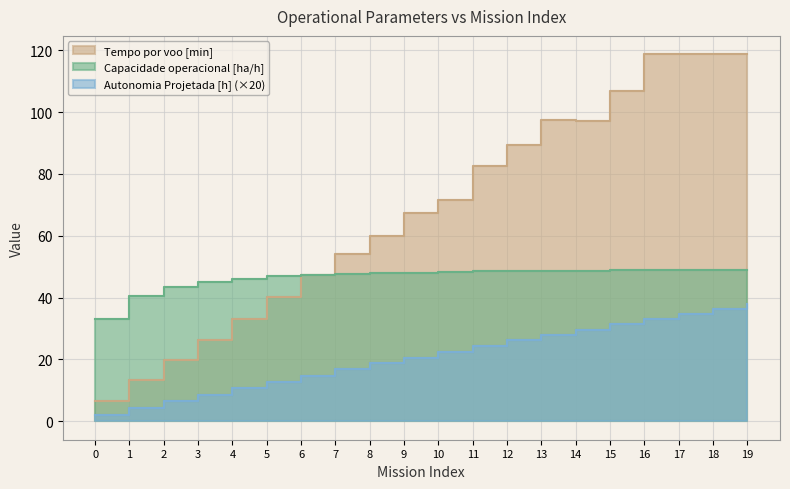

What is the sum of all Tempo por voo [min] values?

1387.5